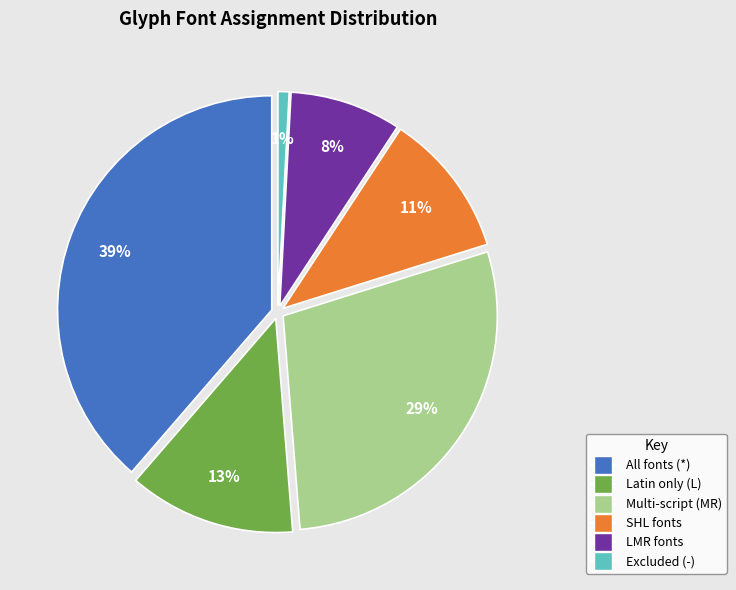

Is there a majority slice in this chart?

No